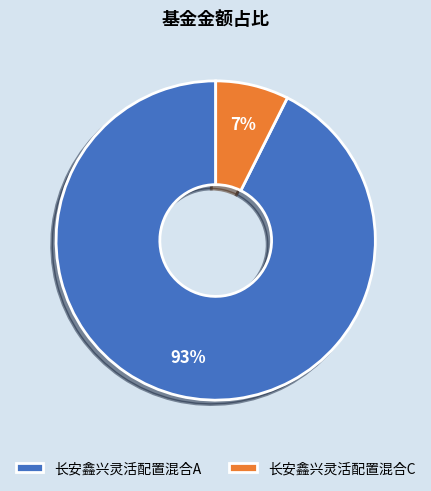

True or false: 长安鑫兴灵活配置混合C accounts for 7% of the total.

True